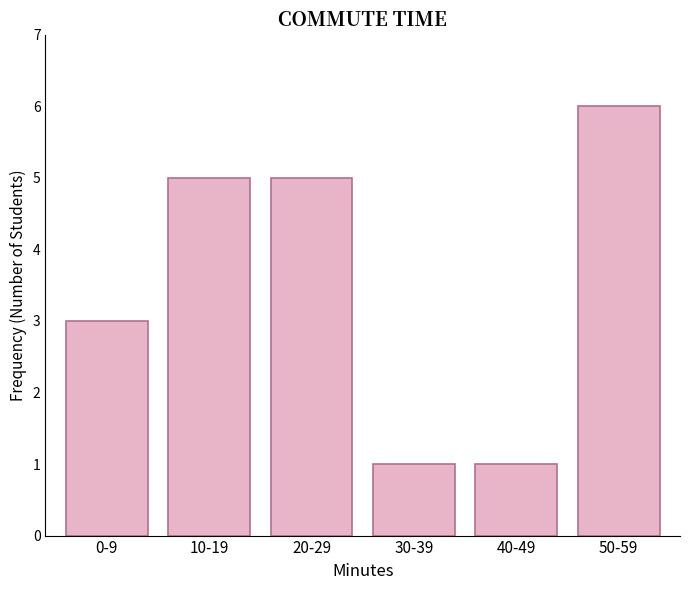

Reading left to right, list all the values displayed in this chart.

3	5	5	1	1	6